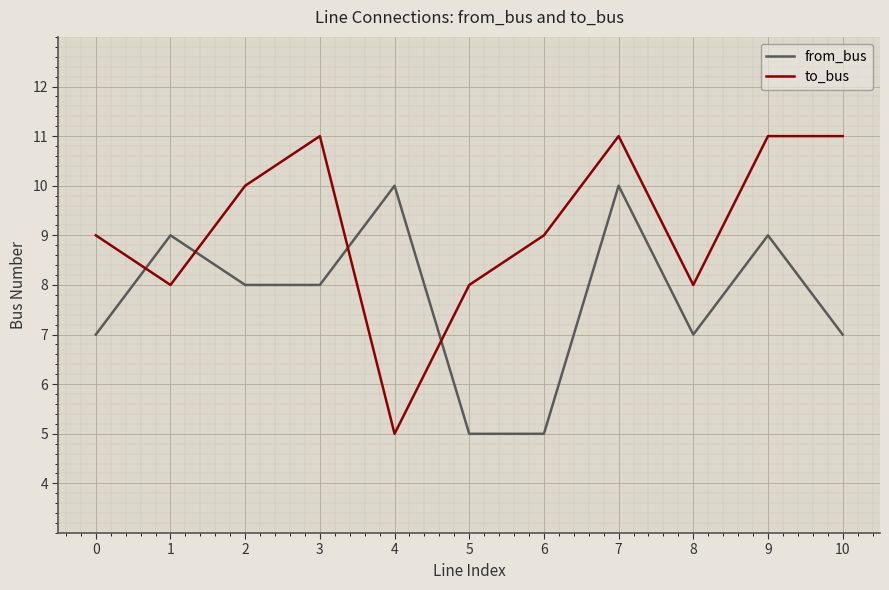

How many intersections are there between to_bus and from_bus?

4